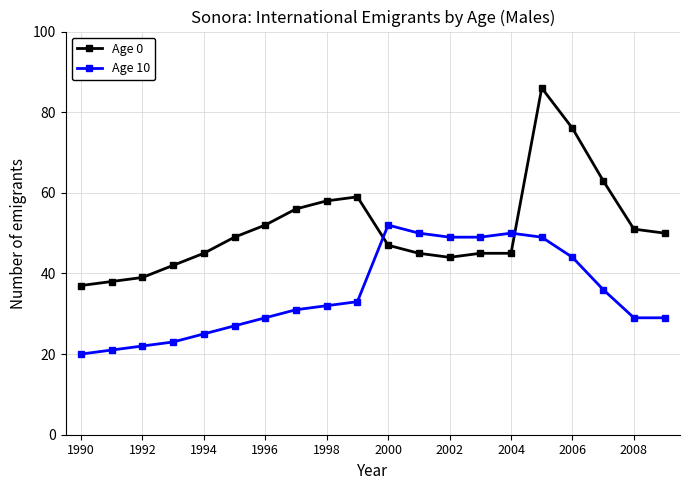

What is the highest value of the Age 0 series?

86